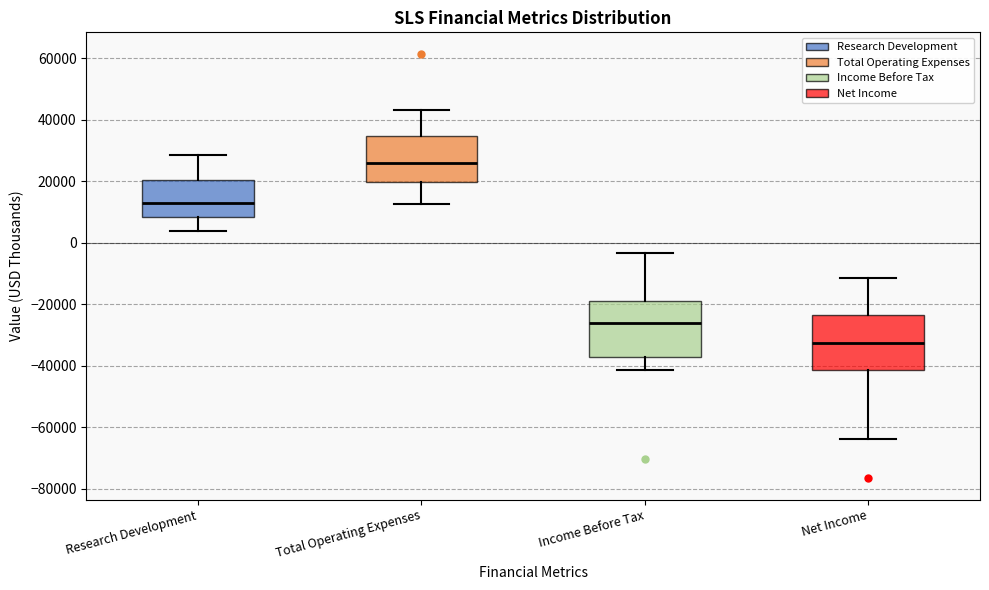

Reading left to right, read every box against the y-axis: the position of its median line, the range the box covers, and the ends of its whiskers. The values are not printed on the chart, so give them approximately, as read against the axis.

Research Development: median 14000, box 8000 to 20000, whiskers 4000 to 28000
Total Operating Expenses: median 26000, box 20000 to 34000, whiskers 12000 to 44000
Income Before Tax: median -26000, box -38000 to -18000, whiskers -42000 to -4000
Net Income: median -32000, box -42000 to -24000, whiskers -64000 to -12000